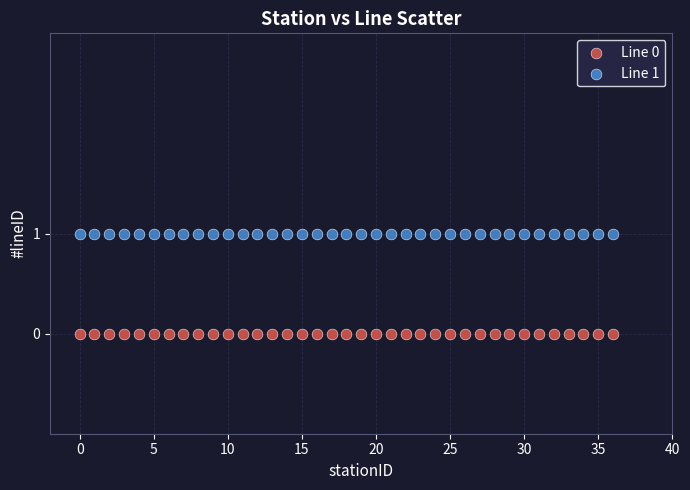

Which series contains the highest Y value?

Line 1